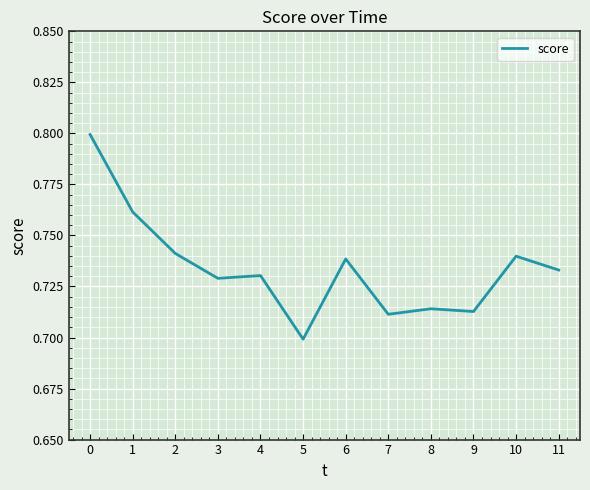

The chart shows a value of 1.2 at 8. True or false?

False